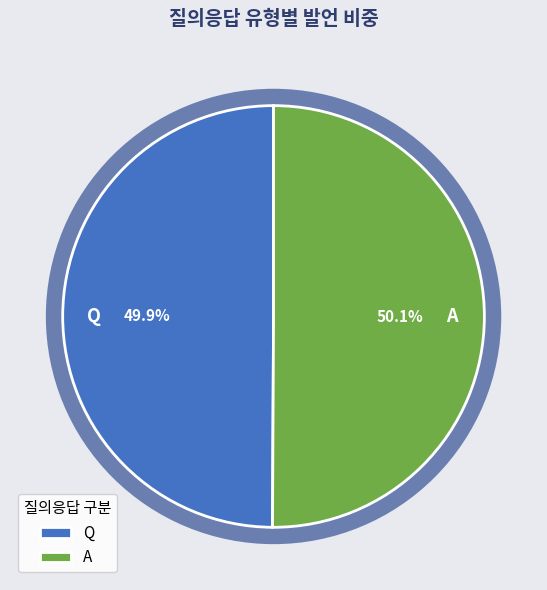

What percentage do A and Q together represent?

100.0%